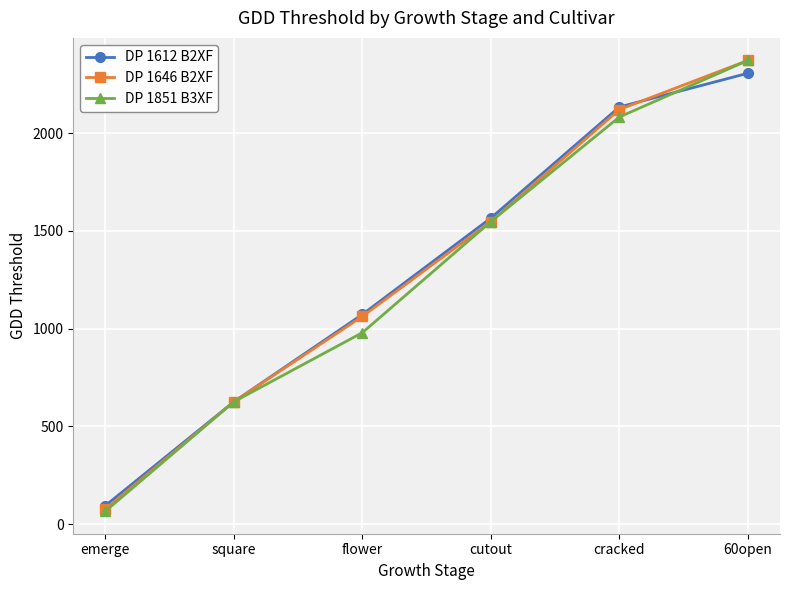

What is the difference between the highest and lowest values at flower?

93.3